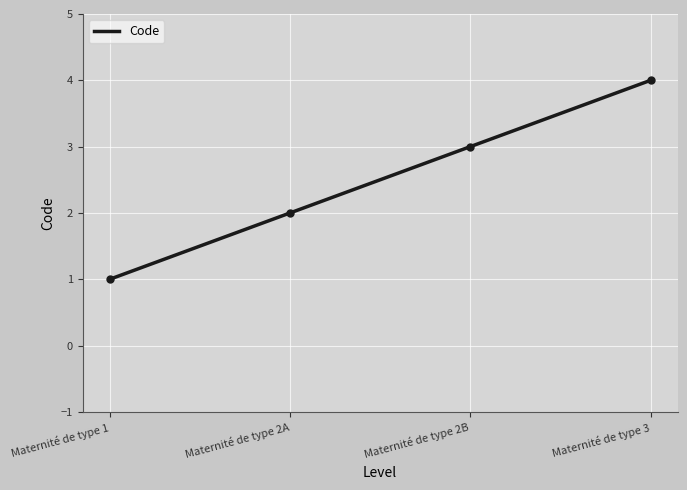

What is the maximum value for Code?

4.0